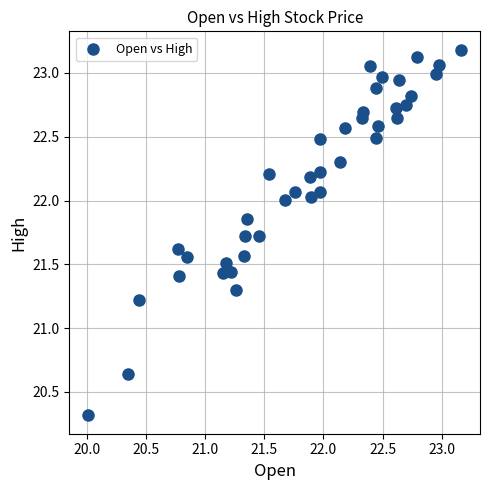

What Y value in the scatter plot is closest to 21?

21.2